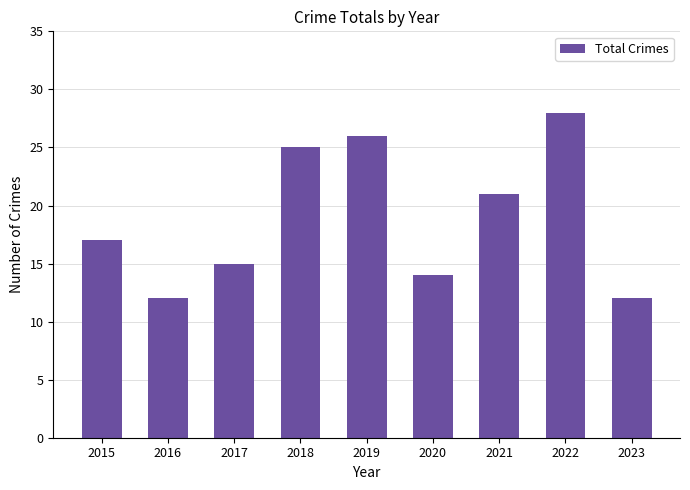

What is the value of the 1st bar from the left?

17